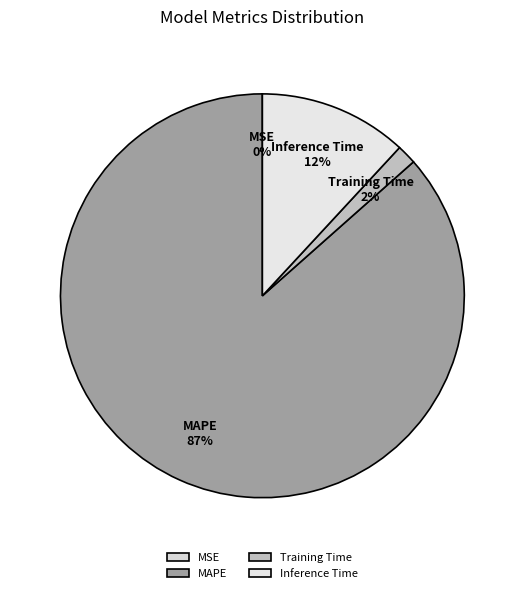

To the nearest percent, what is the combined percentage of MAPE and Training Time?

88%